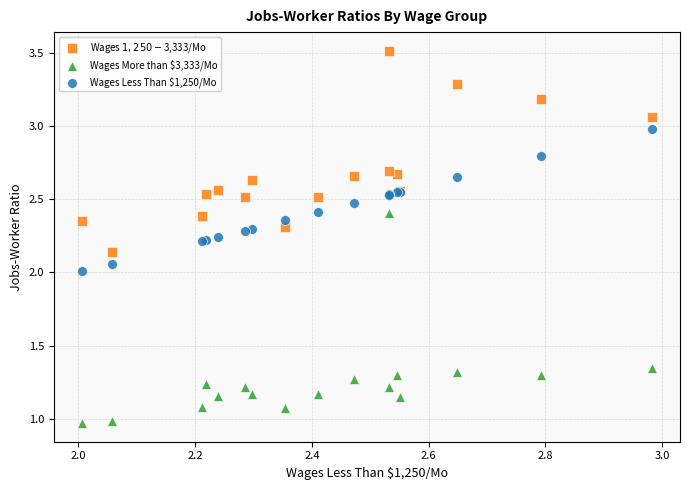

Which series reaches the minimum Y coordinate?

Wages More than $3,333/Mo